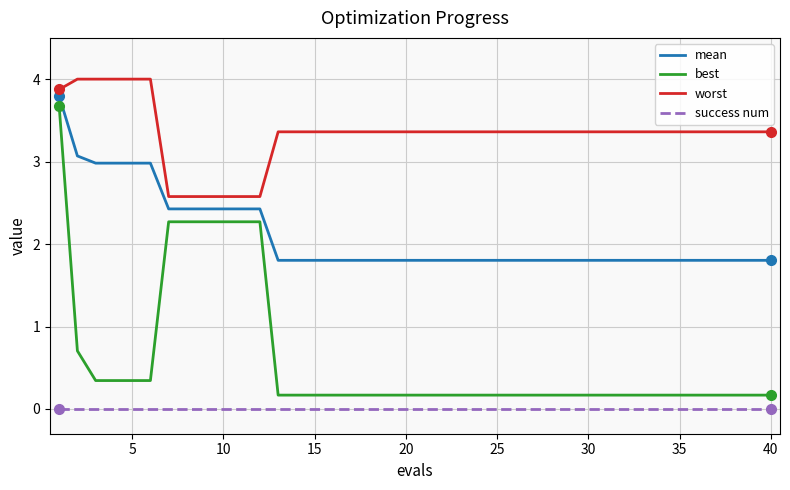

Rank the series by their average value, from highest to lowest.

worst, mean, best, success num